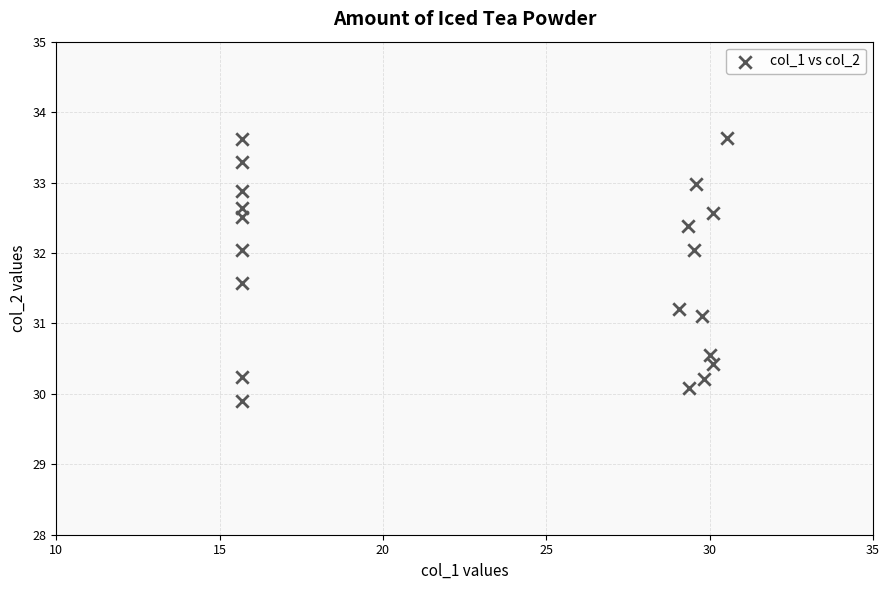

What is the range of X values (max minus min)?

14.9